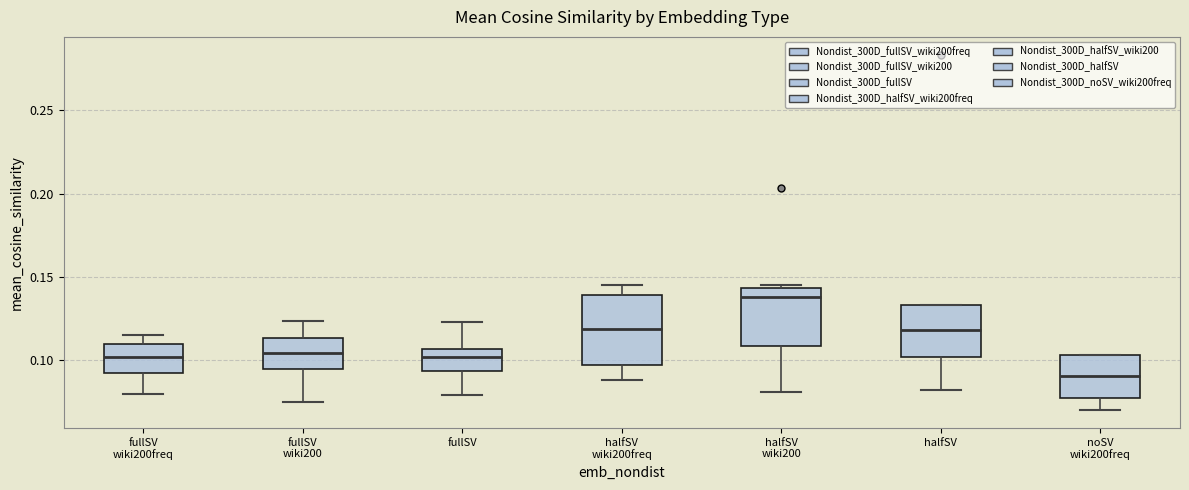

Where is the upper edge of the box for noSV wiki200freq on the y-axis? The values are not printed on the chart, so give them approximately, as read against the axis.

0.105